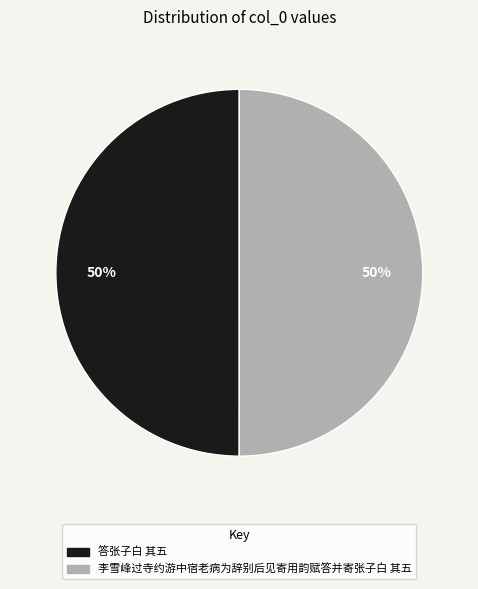

To the nearest percent, what percentage of the pie is 答张子白 其五?

50%